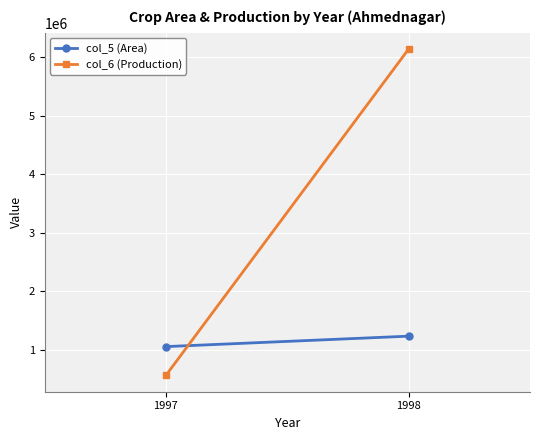

List the series in order of their overall mean, lowest first.

col_5 (Area), col_6 (Production)